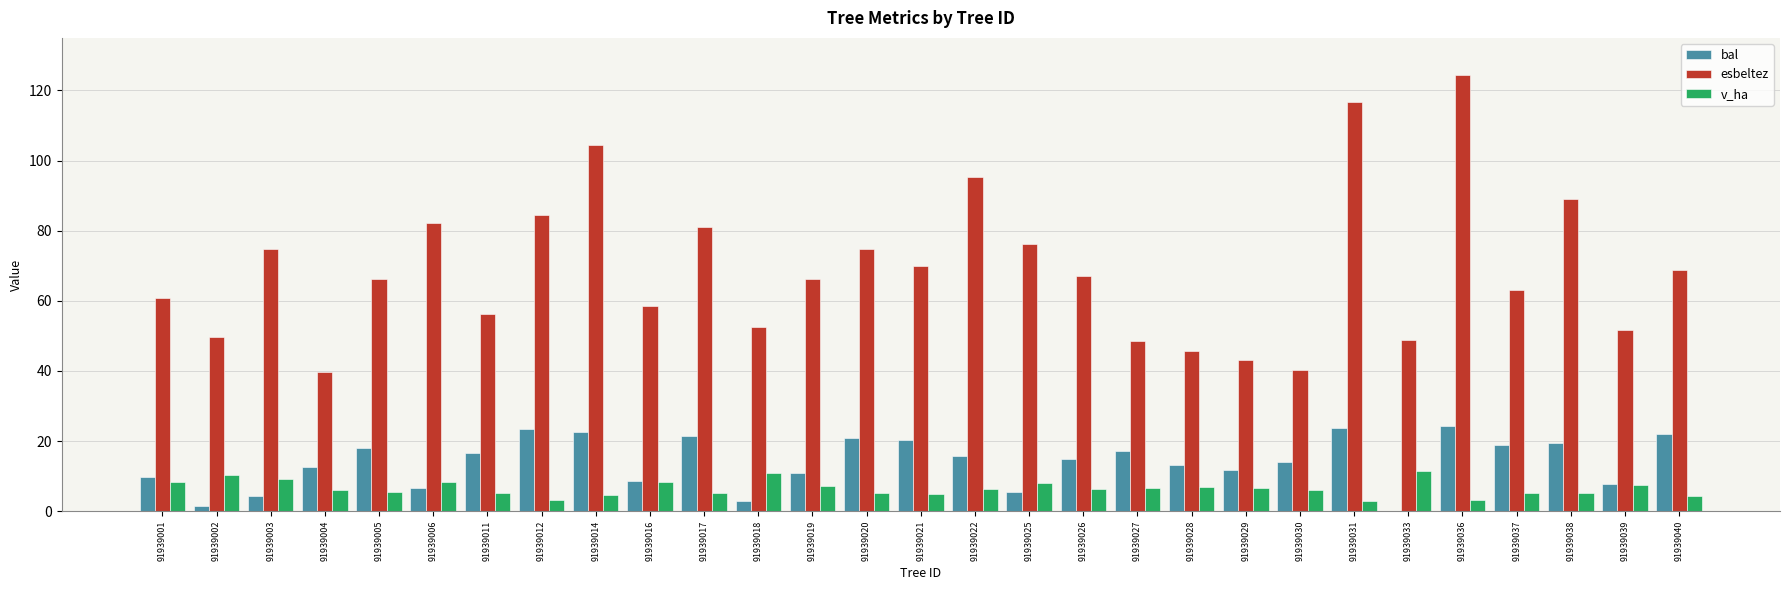

Which series has the largest total across all categories?

esbeltez